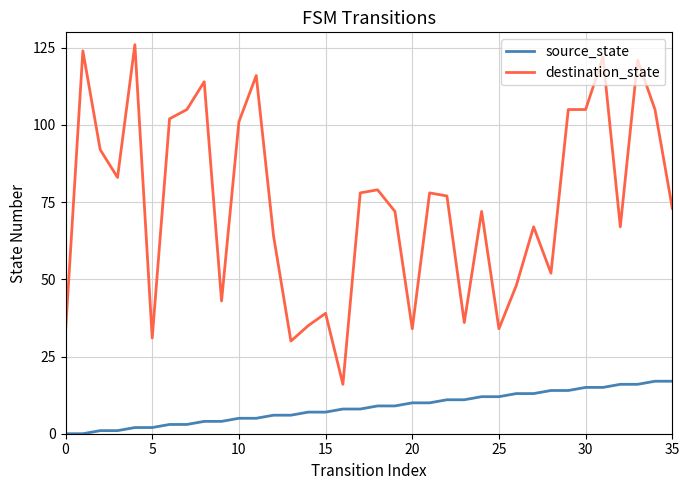

How many values in the source_state series are below 9?

18